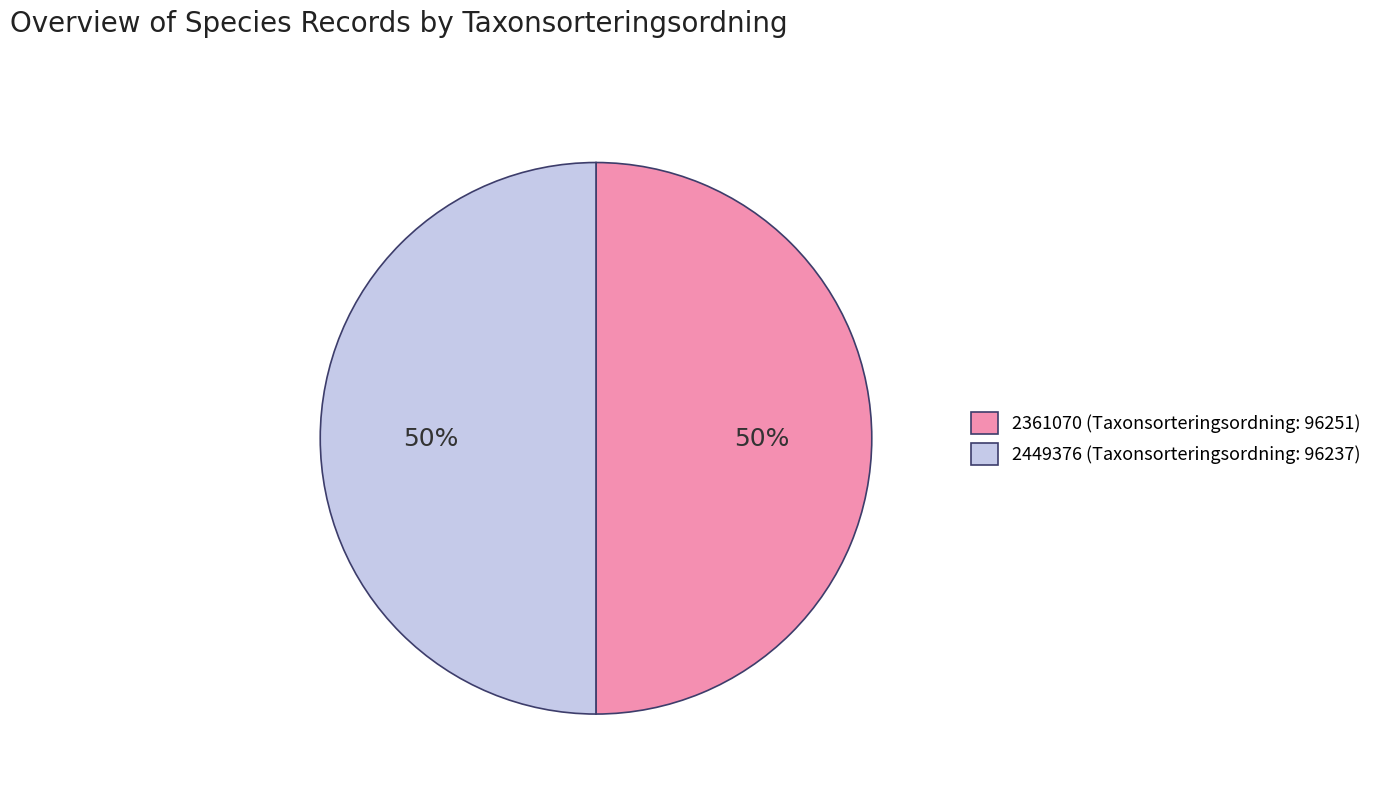

To the nearest percent, what percentage of the pie is 2361070?

50%